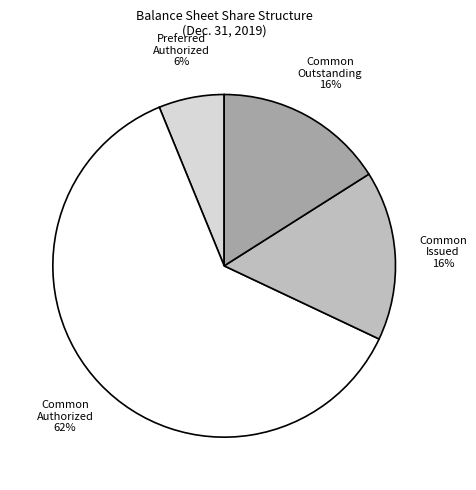

Which category has the smallest portion of the pie?

Preferred Authorized